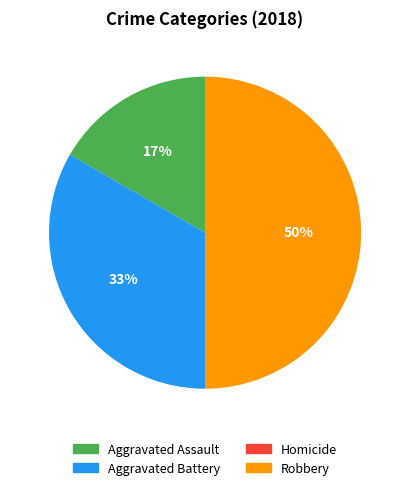

Between Robbery and Aggravated Assault, which is larger?

Robbery